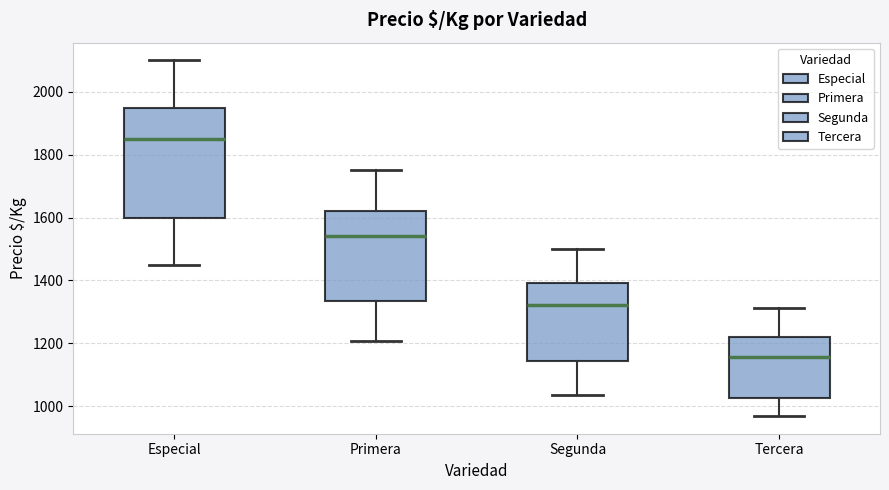

Which box is the tallest, from its lower edge to its upper edge?

Especial